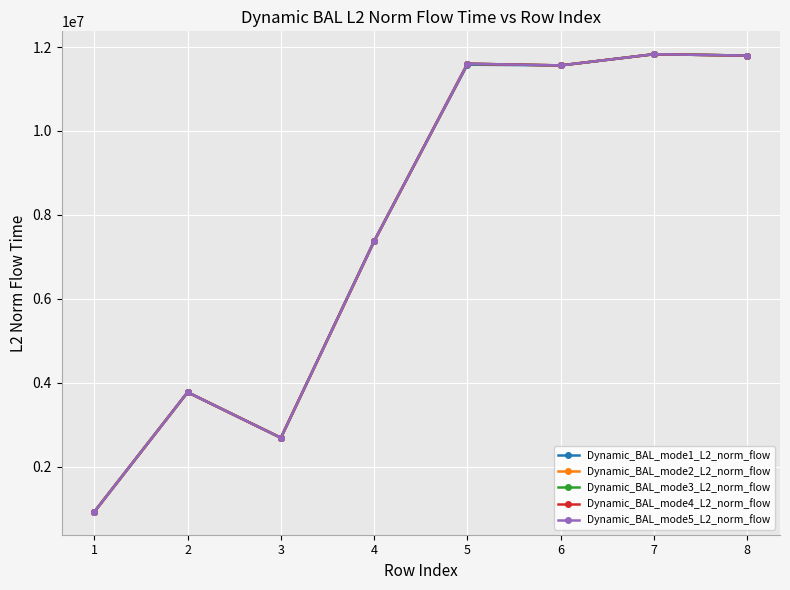

Is this an area chart (filled region under the line)?

No